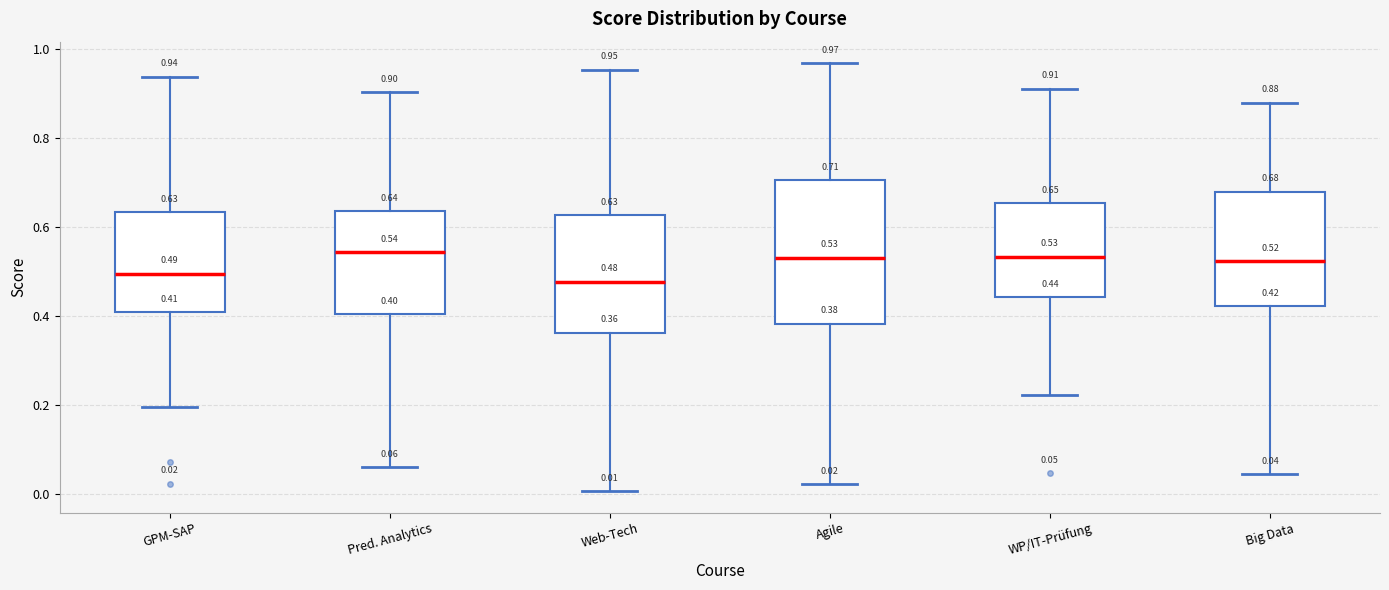

Which box is the tallest, from its lower edge to its upper edge?

Agile